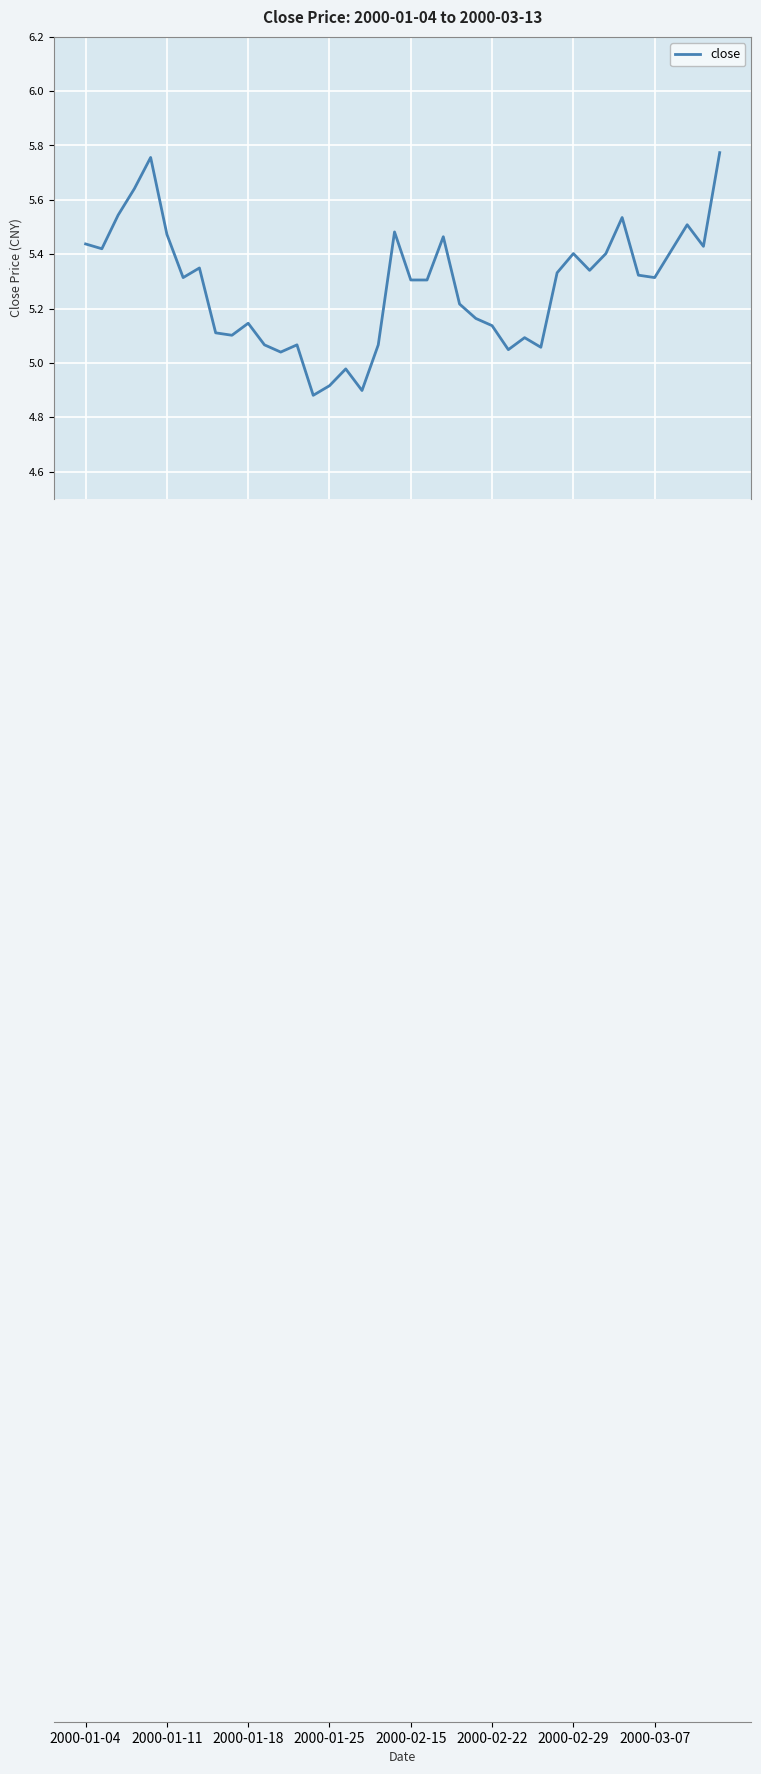

Where does the data first go above 5?

2000-01-04